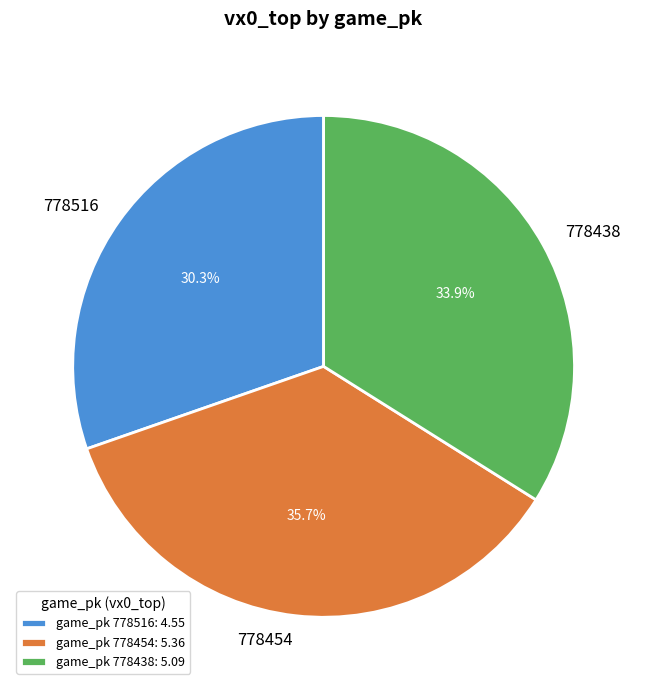

How many segments does this pie chart have?

3